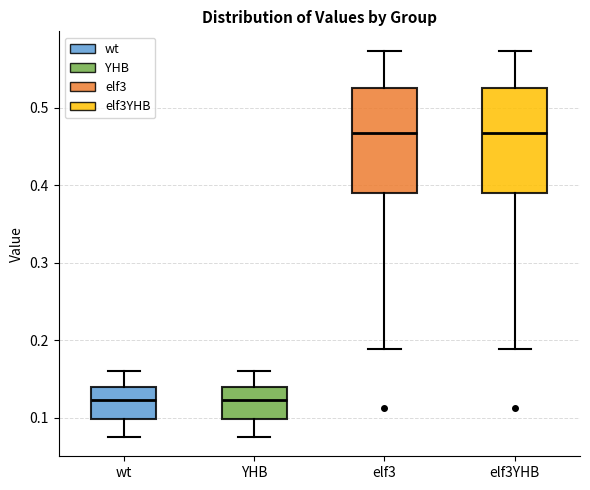

Where does the lower whisker of the box for elf3YHB end on the y-axis? The values are not printed on the chart, so give them approximately, as read against the axis.

0.19